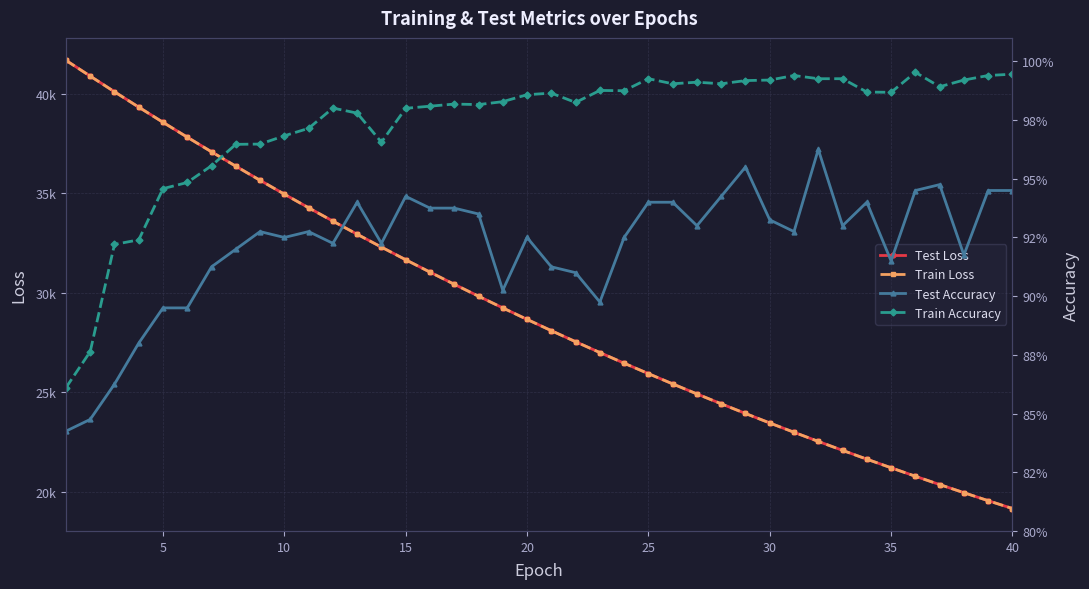

What is the sum of all Train Loss values?

1164041.5